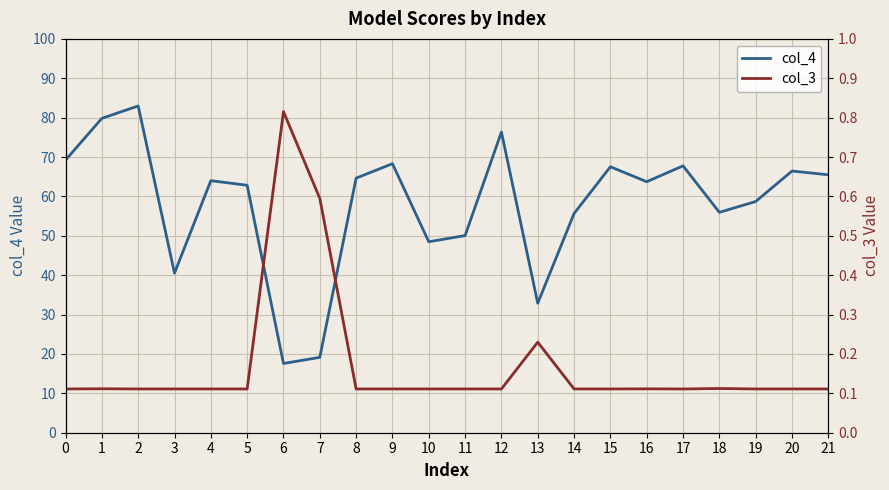

What is the spread (max minus min) of values at 14?

55.5